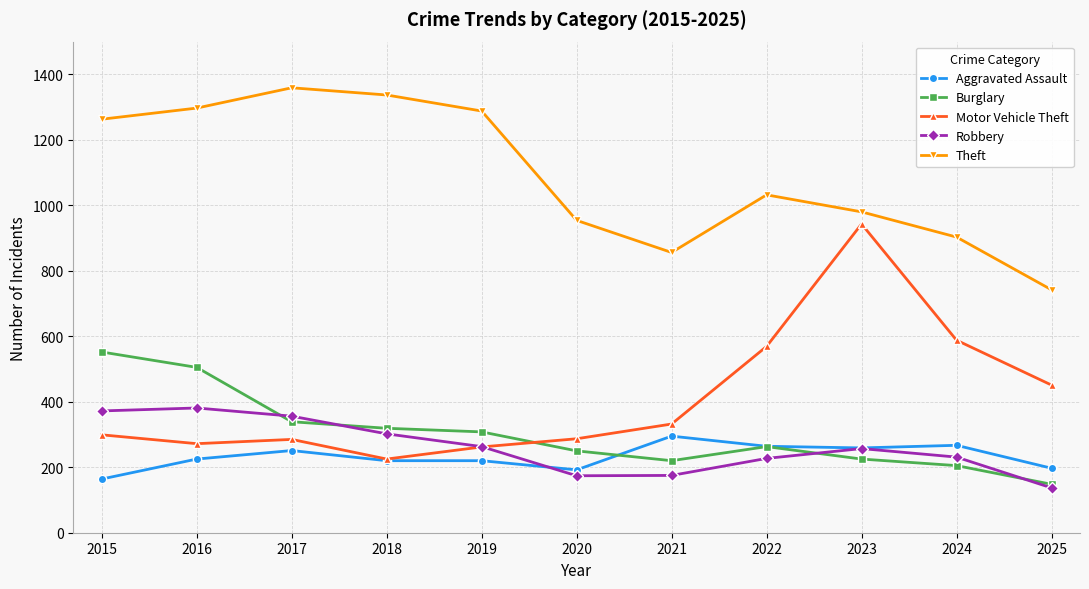

Between which two adjacent categories do Robbery and Burglary first intersect?

2016 and 2017